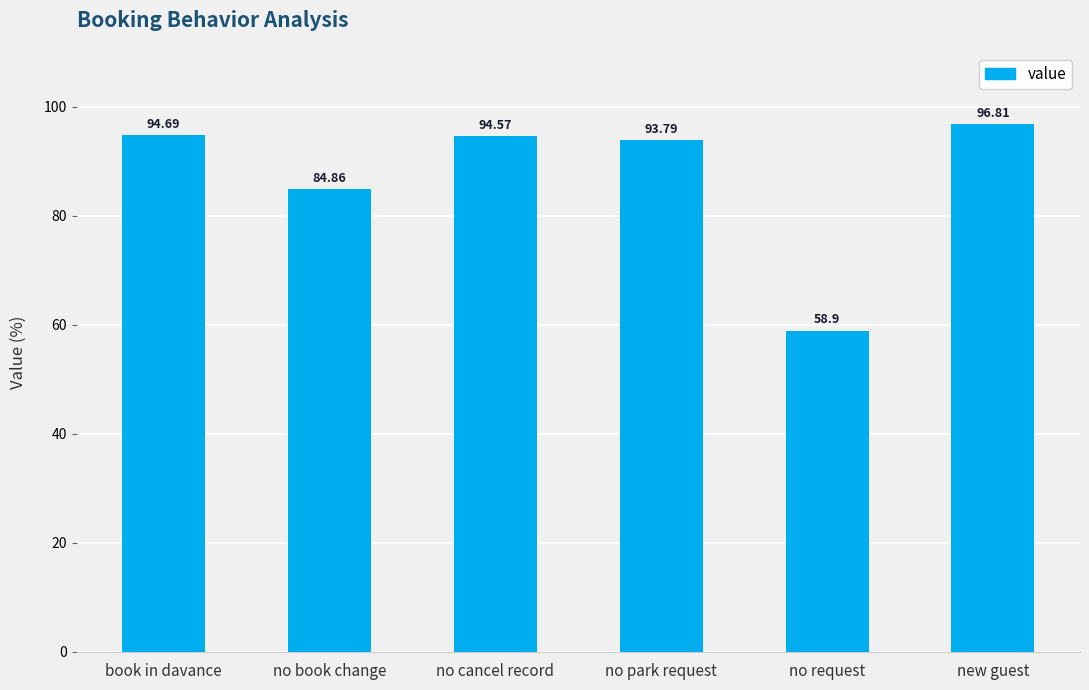

Rank the categories by value from lowest to highest.

no request, no book change, no park request, no cancel record, book in davance, new guest